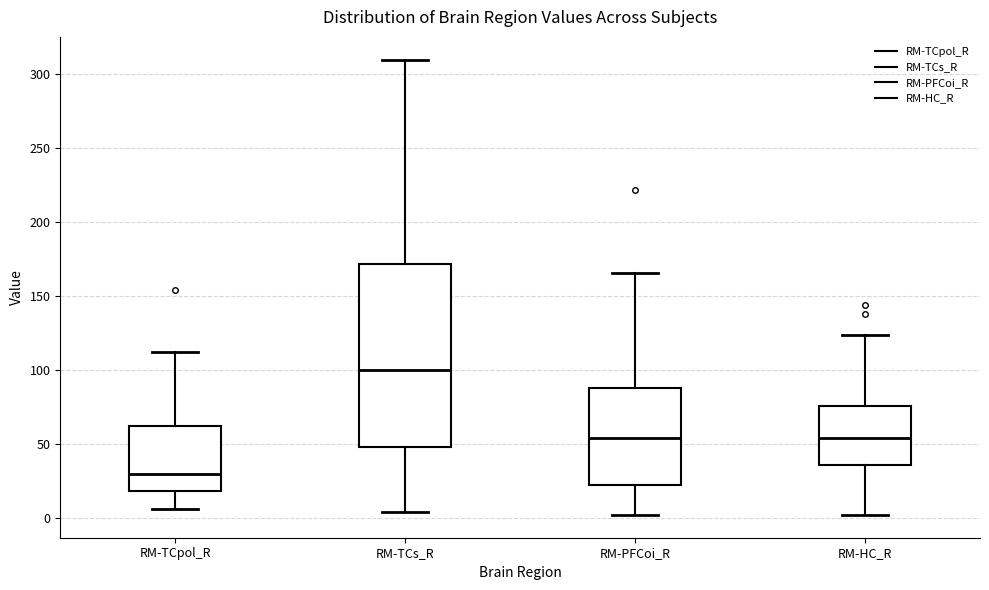

Reading left to right, transcribe this box plot: for each box, give where its median line is, the range the box spans, and where its two whiskers end, as read against the y-axis. The values are not printed on the chart, so give them approximately, as read against the axis.

RM-TCpol_R: median 30, box 20 to 60, whiskers 5 to 110
RM-TCs_R: median 100, box 50 to 170, whiskers 5 to 310
RM-PFCoi_R: median 55, box 20 to 90, whiskers 0 to 165
RM-HC_R: median 55, box 35 to 75, whiskers 0 to 125